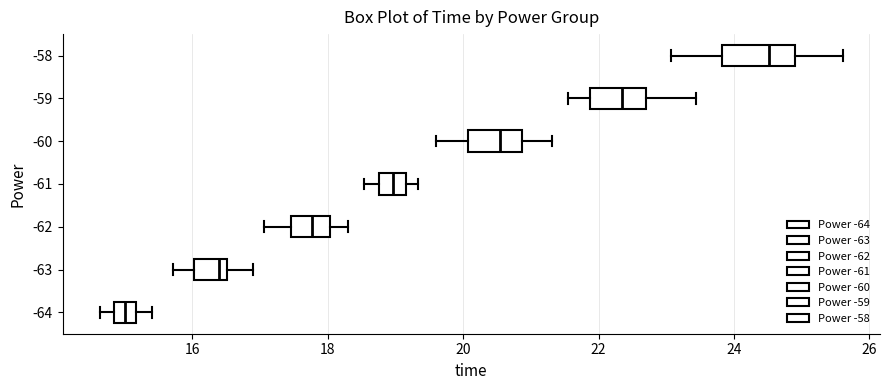

Reading bottom to top, read every box against the x-axis: the position of its median line, the range the box covers, and the ends of its whiskers. The values are not printed on the chart, so give them approximately, as read against the axis.

-64: median 15.0, box 14.8 to 15.2, whiskers 14.6 to 15.4
-63: median 16.4, box 16.0 to 16.6, whiskers 15.8 to 16.8
-62: median 17.8, box 17.4 to 18.0, whiskers 17.0 to 18.4
-61: median 19.0, box 18.8 to 19.2, whiskers 18.6 to 19.4
-60: median 20.6, box 20.0 to 20.8, whiskers 19.6 to 21.4
-59: median 22.4, box 21.8 to 22.8, whiskers 21.6 to 23.4
-58: median 24.6, box 23.8 to 25.0, whiskers 23.0 to 25.6